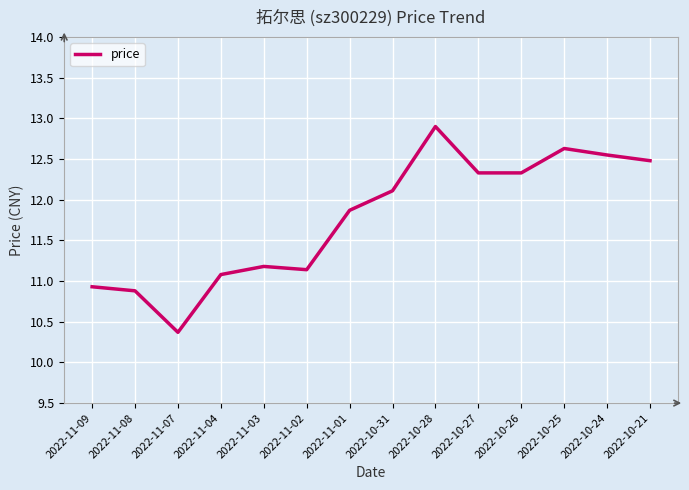

What position from the left is 2022-11-02?

6